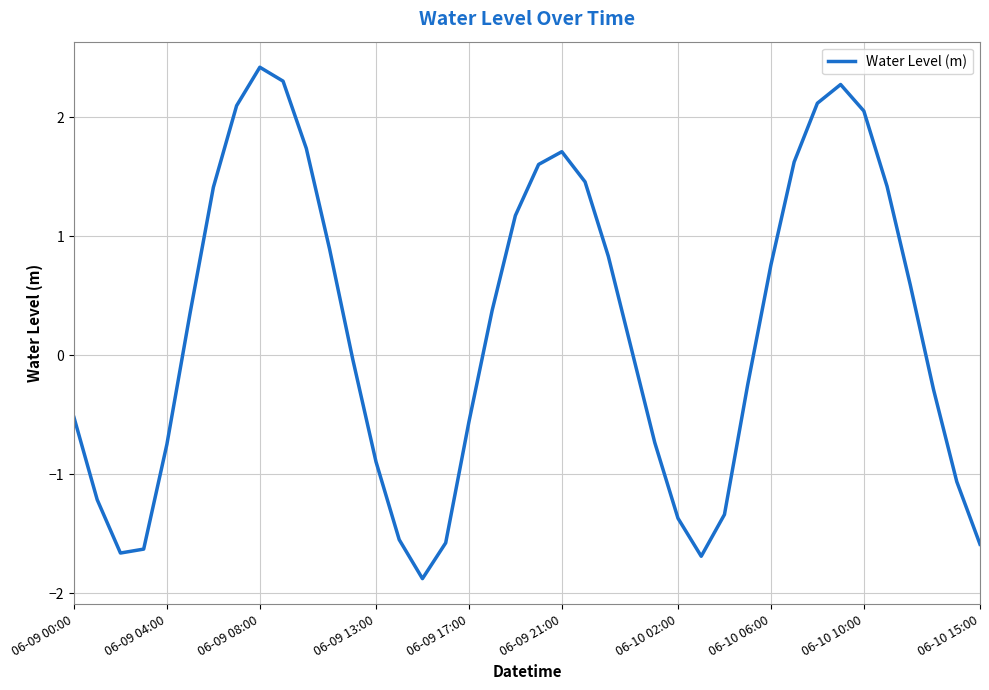

What is the maximum value shown in the chart?

2.4